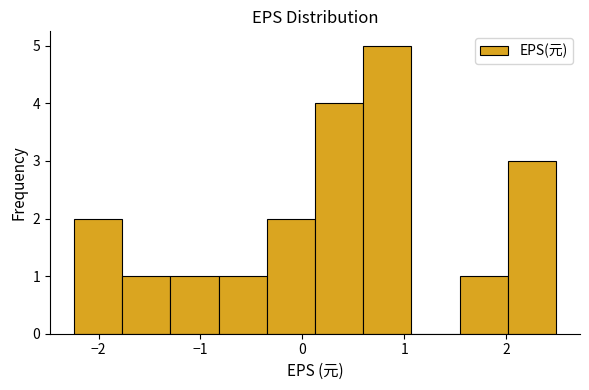

How tall is the bar that spans -0.8 to -0.3 on the x-axis? Neither the bar edges nor the heights are printed on the chart, so give them approximately, as read against the axes.

1